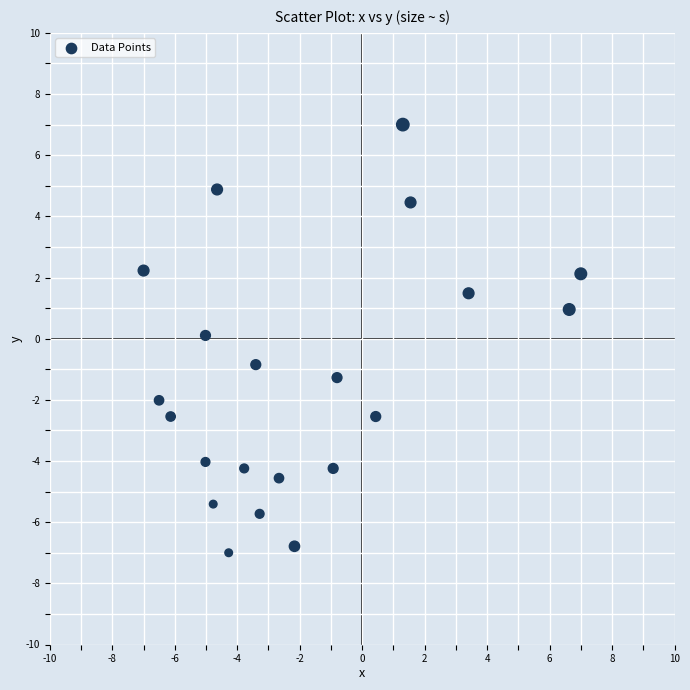

What is the range of Y values (max minus min)?

14.0